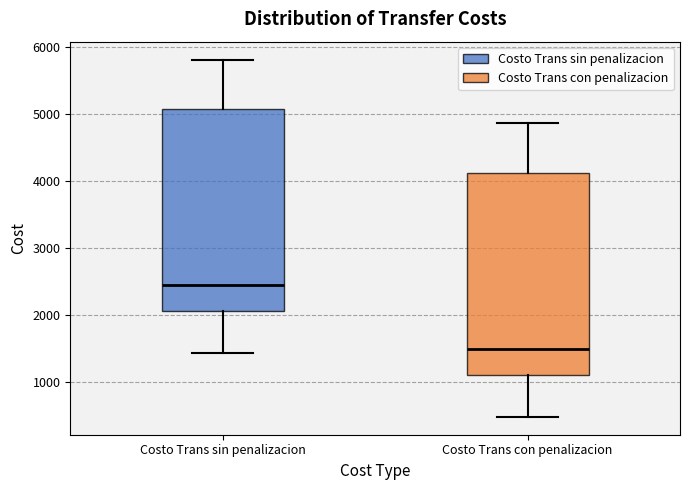

Which box's median line is the lowest?

Costo Trans con penalizacion